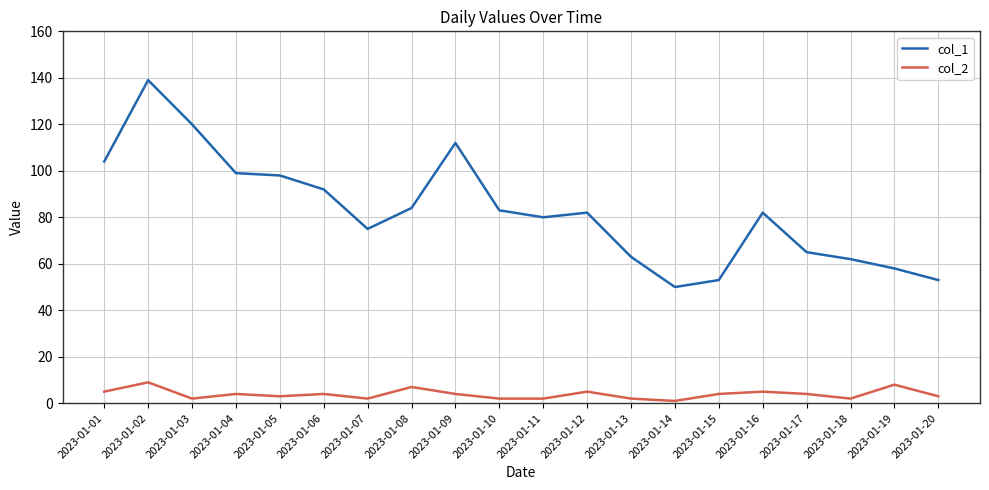

What is the sum of all col_2 values?

78